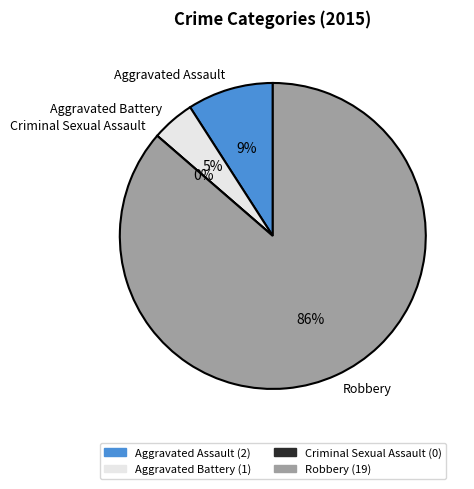

Count the number of slices in the pie.

4